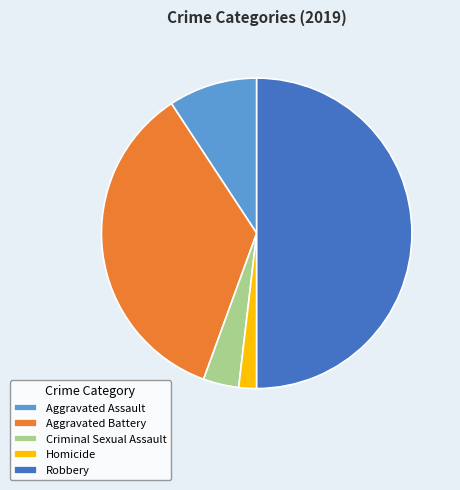

Is the sum of Criminal Sexual Assault and Homicide greater than half?

No